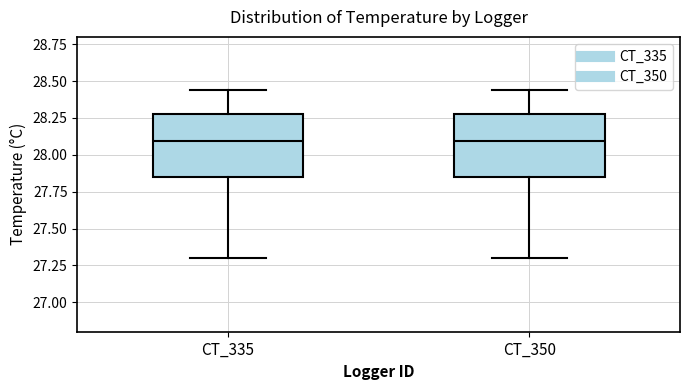

Reading left to right, read every box against the y-axis: the position of its median line, the range the box covers, and the ends of its whiskers. The values are not printed on the chart, so give them approximately, as read against the axis.

CT_335: median 28.10, box 27.85 to 28.30, whiskers 27.30 to 28.45
CT_350: median 28.10, box 27.85 to 28.30, whiskers 27.30 to 28.45